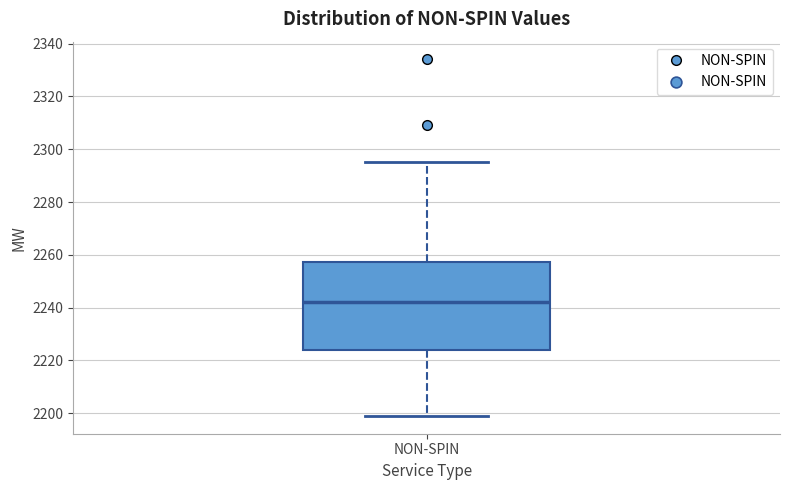

Read this box plot against the y-axis: the position of the median line, the range covered by the box, and the ends of both whiskers. The values are not printed on the chart, so give them approximately, as read against the axis.

median 2242, box 2224 to 2258, whiskers 2200 to 2296